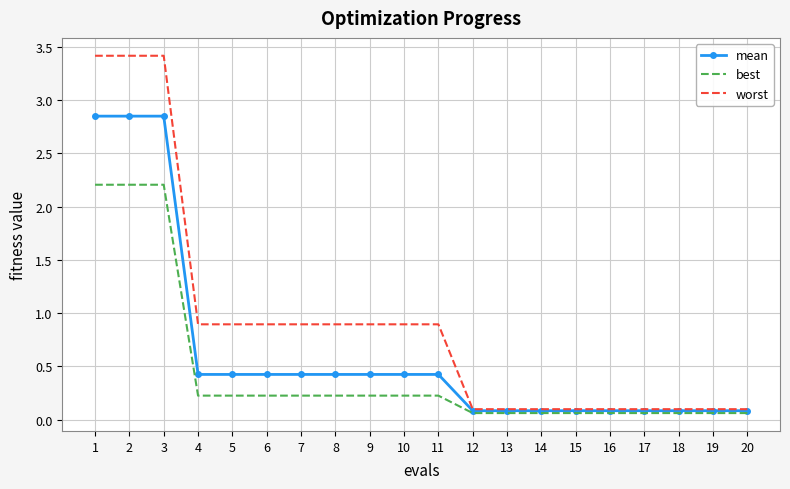

List the series in order of their overall mean, lowest first.

best, mean, worst